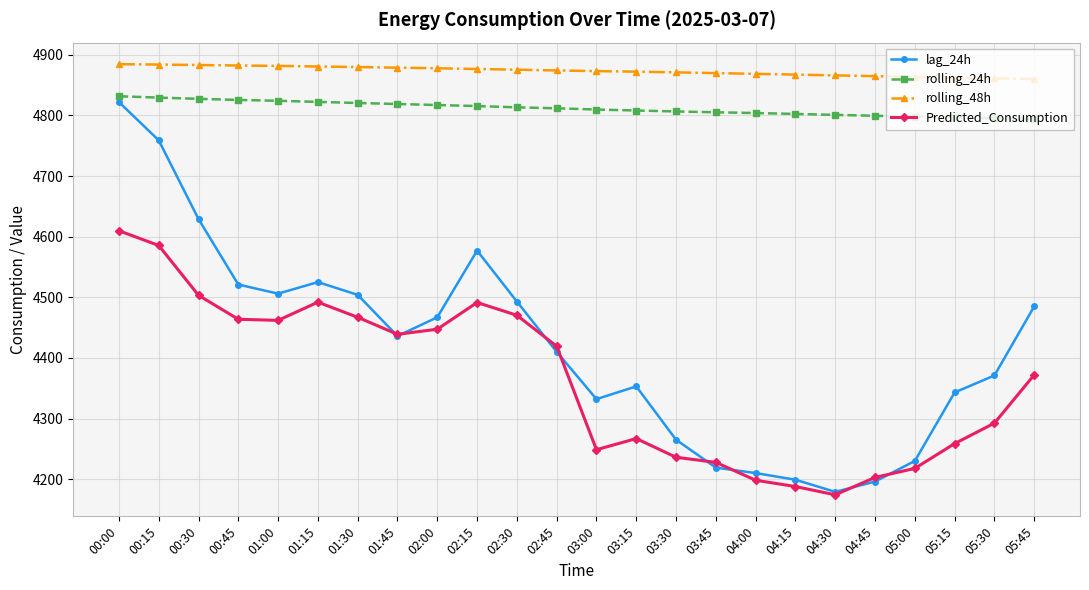

Is the value of rolling_24h at 02:00 greater than the value of rolling_48h at 01:15?

No